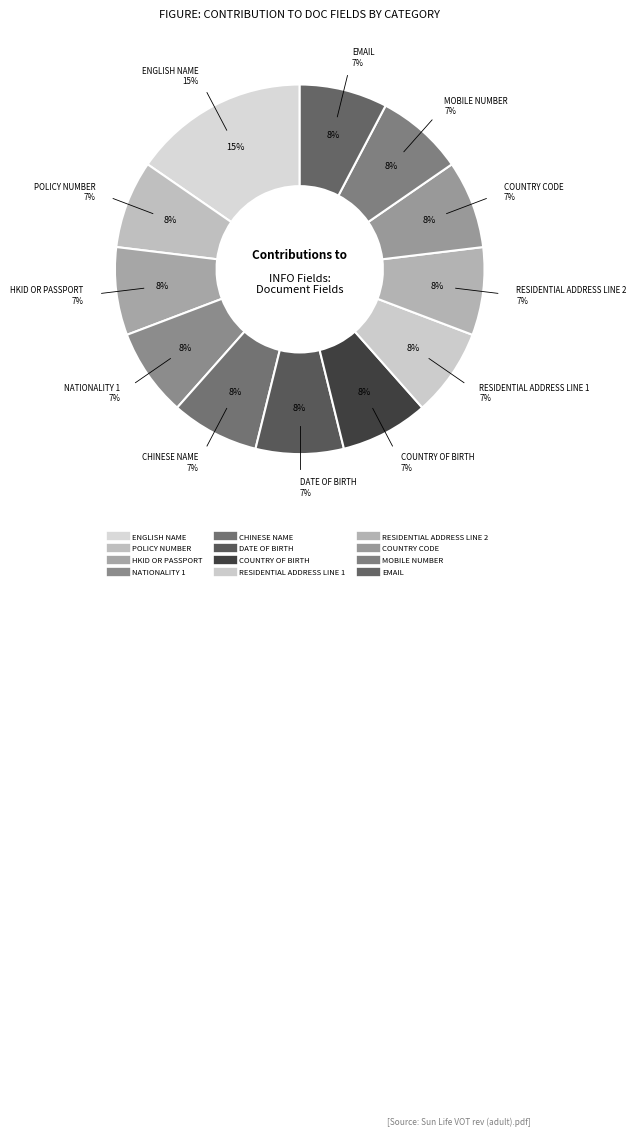

Rank the categories by value from highest to lowest.

ENGLISH NAME, POLICY NUMBER, HKID OR PASSPORT, NATIONALITY 1, CHINESE NAME, DATE OF BIRTH, COUNTRY OF BIRTH, RESIDENTIAL ADDRESS LINE 1, RESIDENTIAL ADDRESS LINE 2, COUNTRY CODE, MOBILE NUMBER, EMAIL